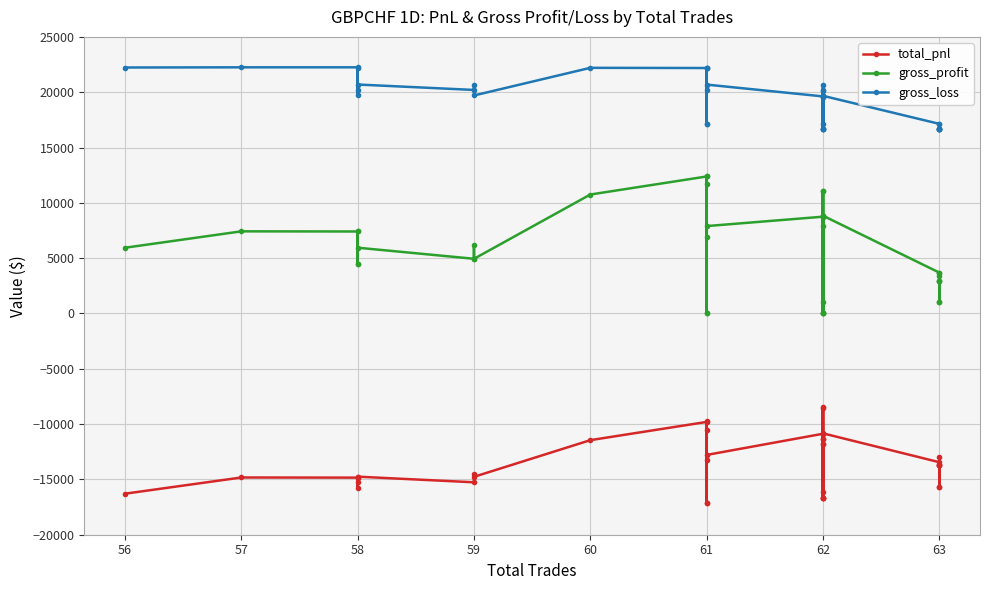

How many lines are shown in the chart?

3